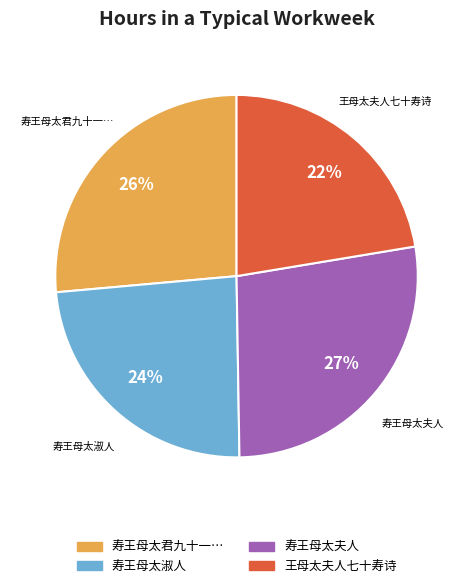

Is there any slice that represents more than half of the pie?

No